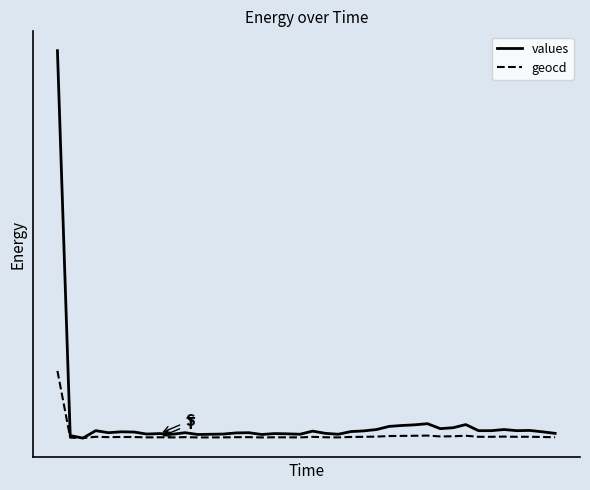

Where is the first local minimum for geocd?

2